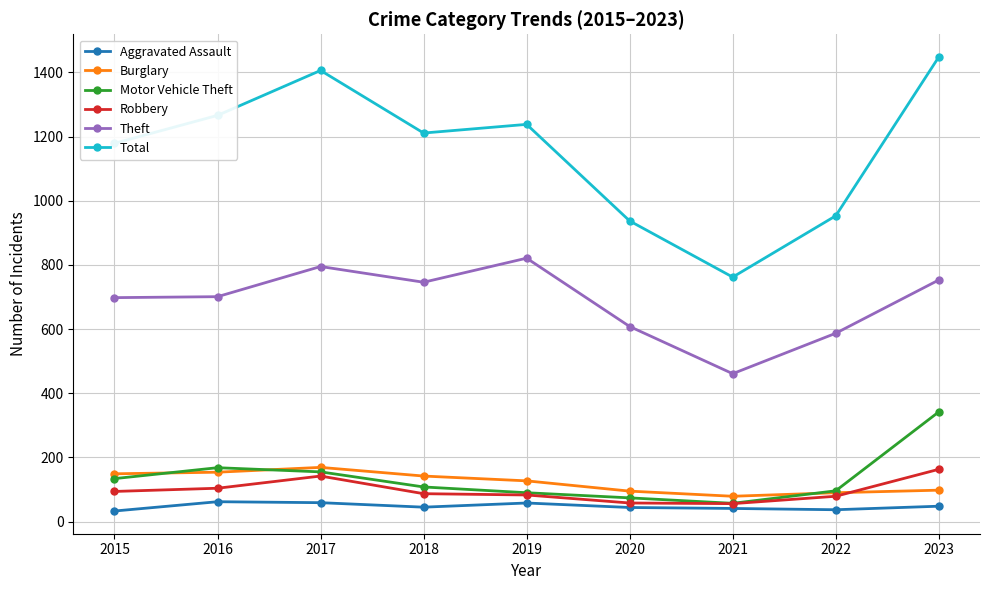

What is the difference between the Aggravated Assault values at 2018 and 2015?

12